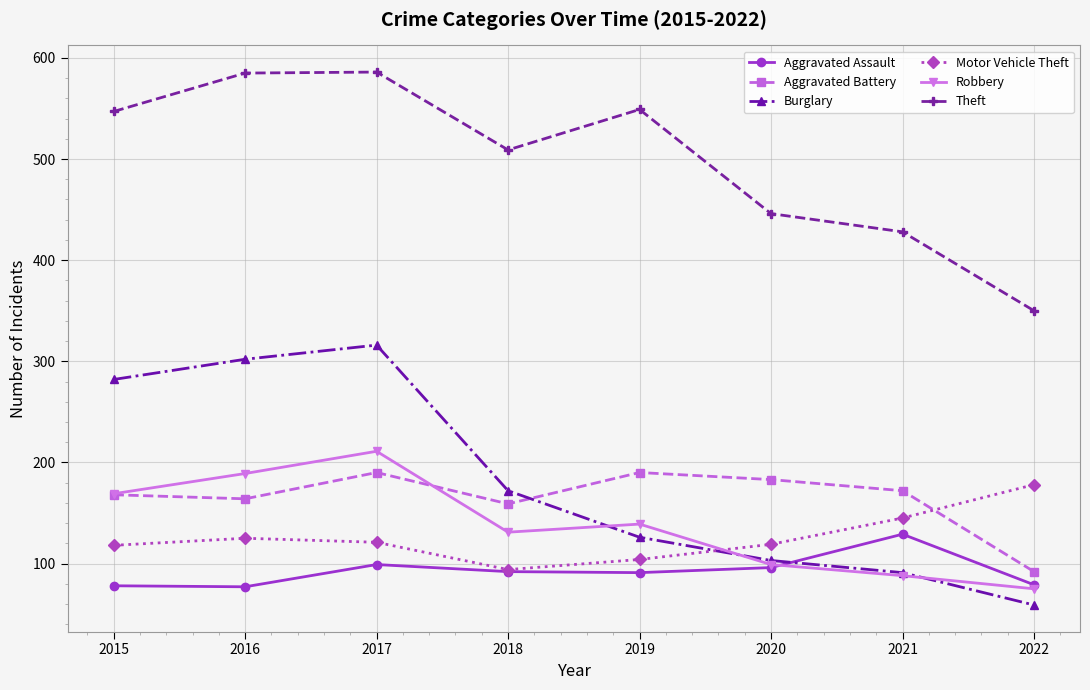

Which series has the largest total across all categories?

Theft